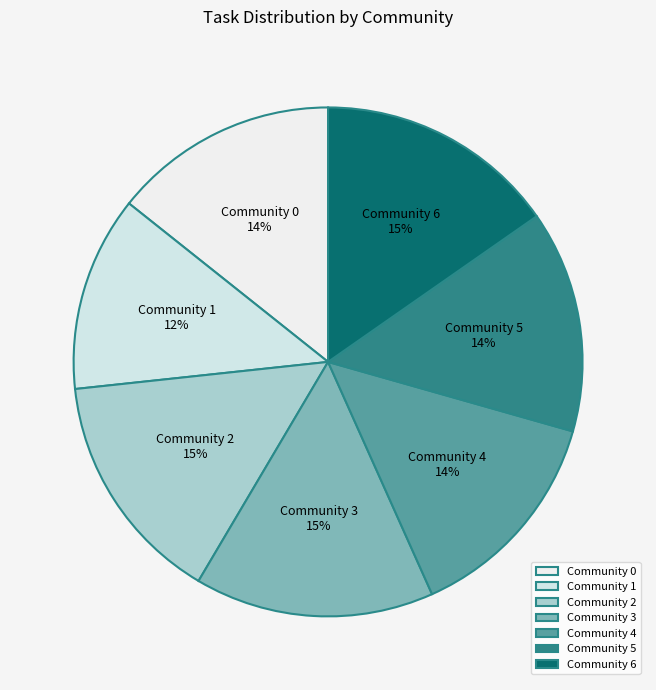

How many segments does this pie chart have?

7